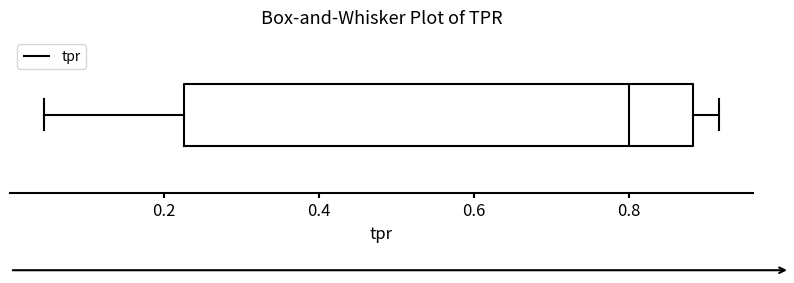

Where is the right edge of the box on the x-axis? The values are not printed on the chart, so give them approximately, as read against the axis.

0.88